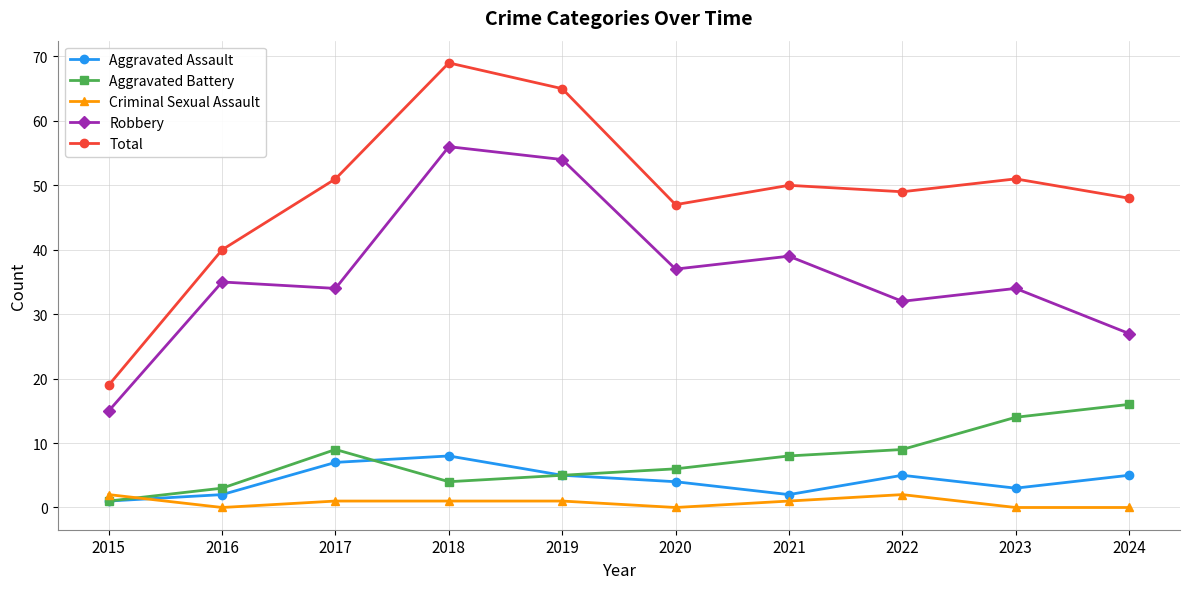

How many lines are shown in the chart?

5